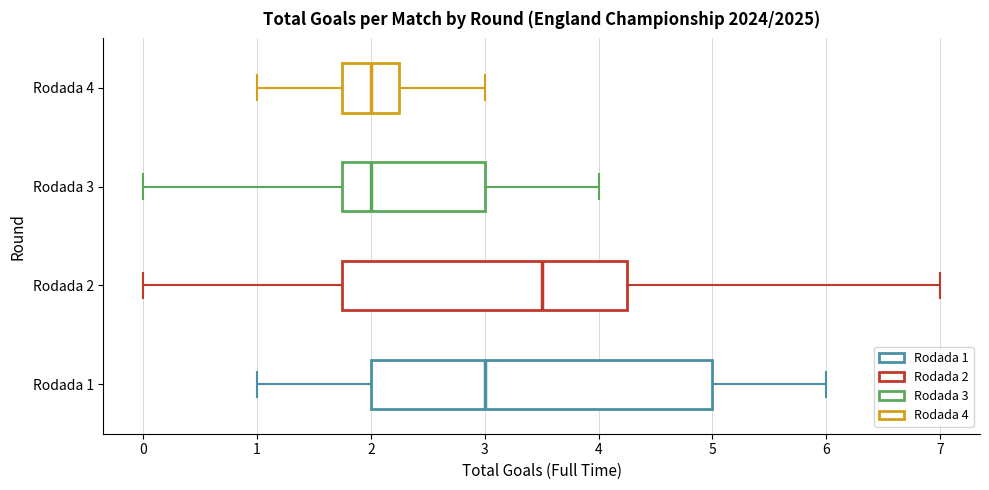

Which box is the widest, from its left edge to its right edge?

Rodada 1